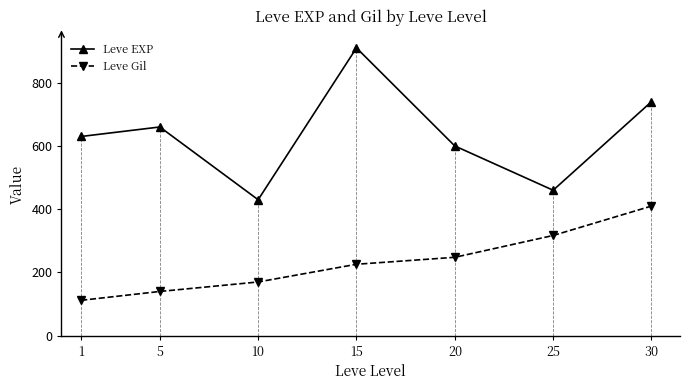

Which has a higher value, 15 or 30?

15